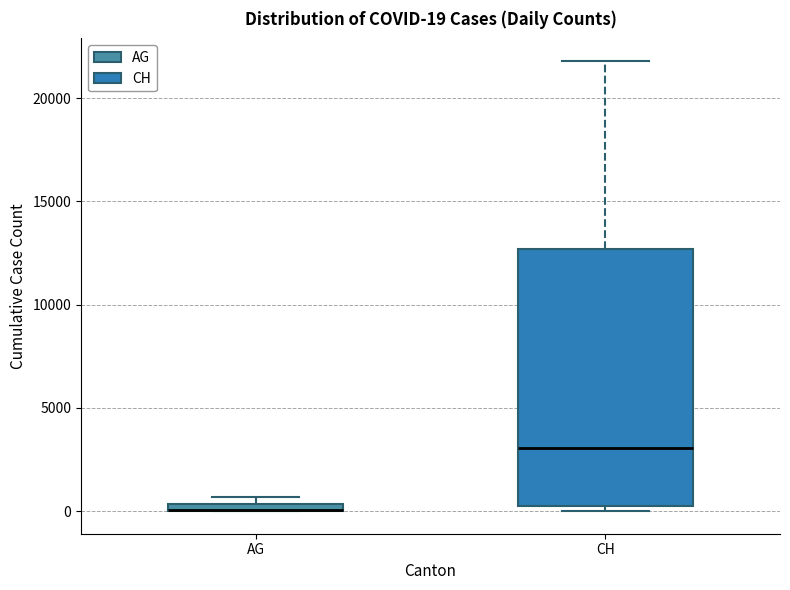

Comparing the boxes themselves (not the whiskers), which one is the tallest?

CH